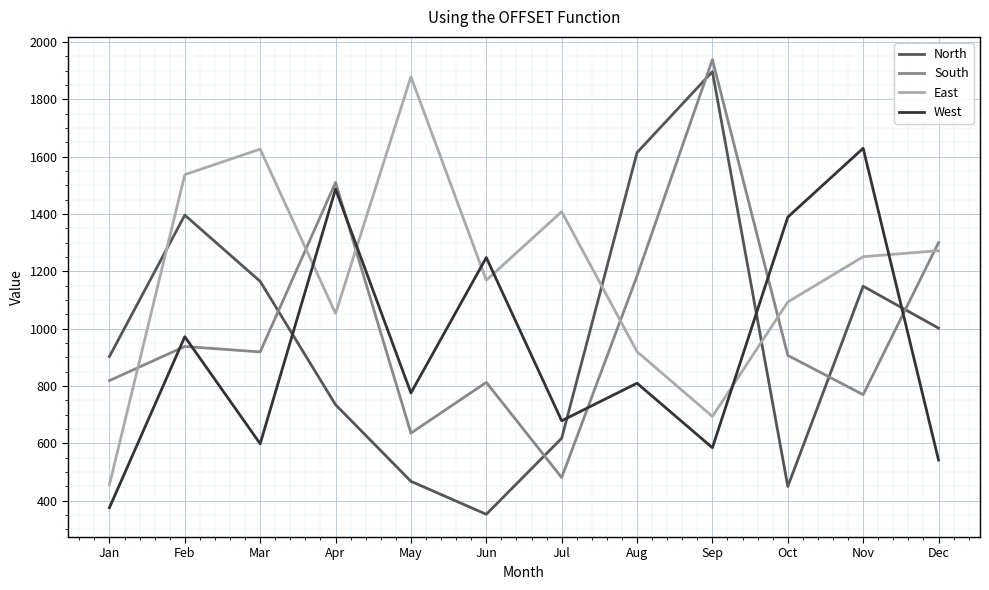

The West series shows 658 at Feb. True or false?

False